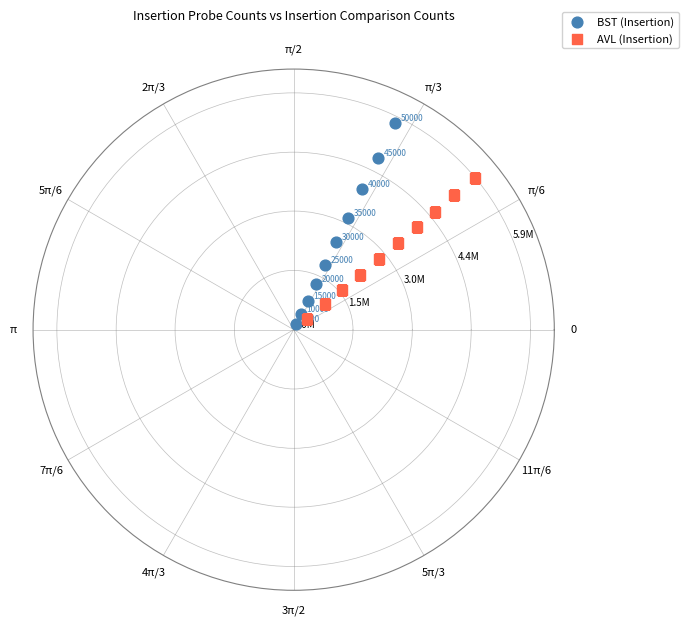

Which series contains the highest Y value?

AVL (Insertion)